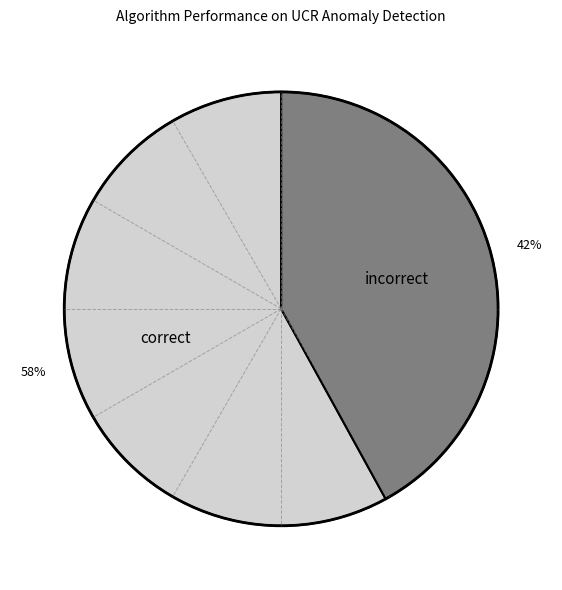

To the nearest percent, what is the difference between the largest and smallest slice percentages?

16%